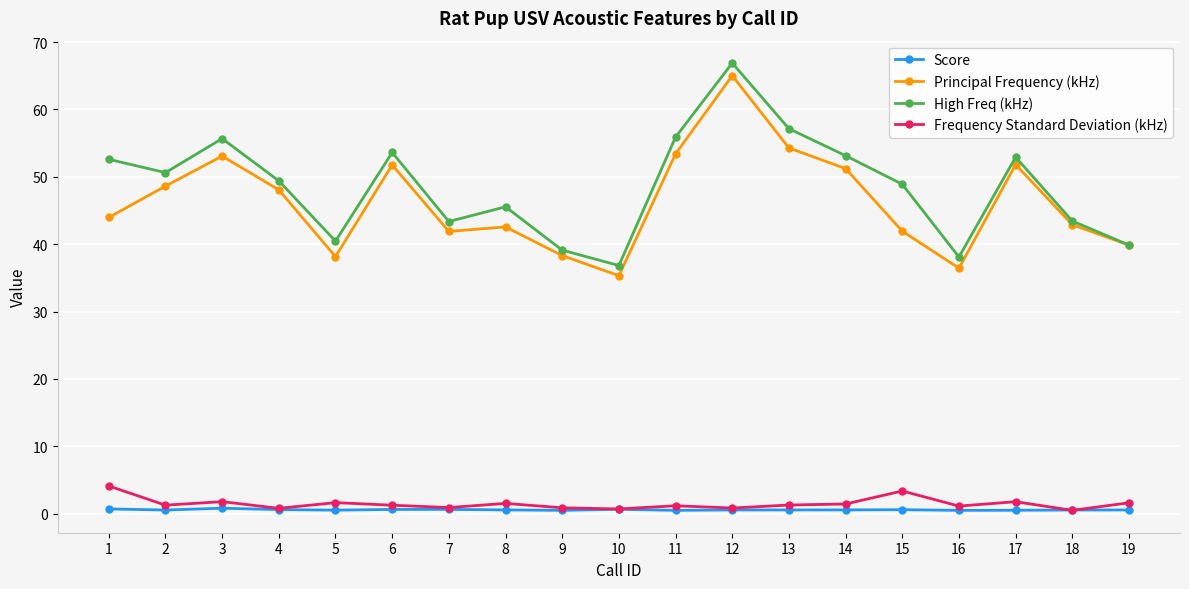

What is the highest value of the Score series?

0.8